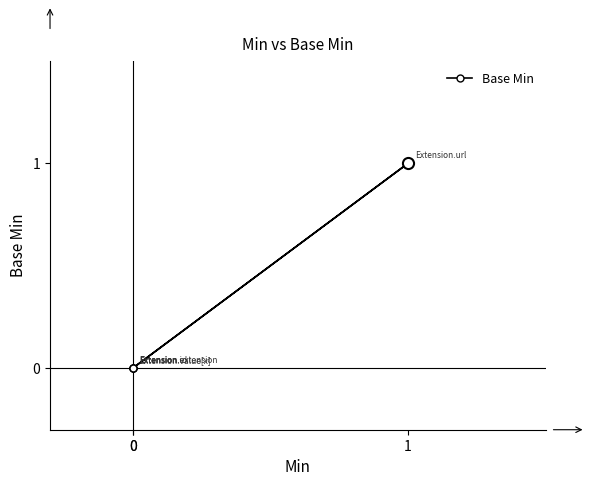

Count the number of categories in the chart.

5